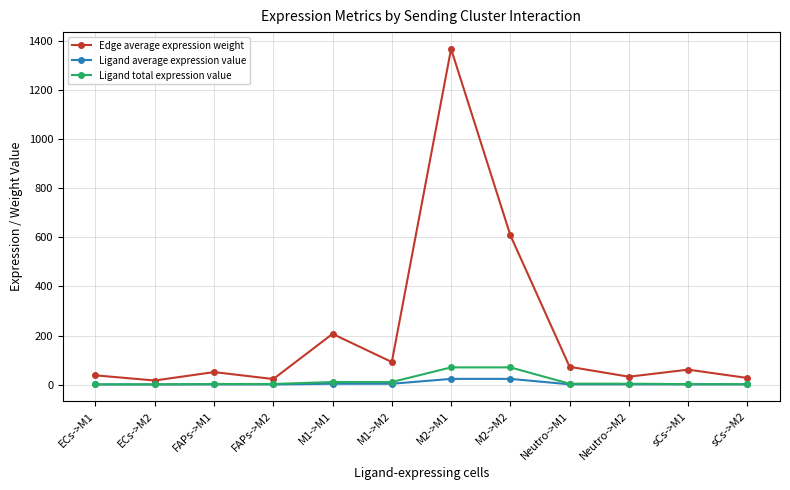

What position from the right is FAPs->M2?

9